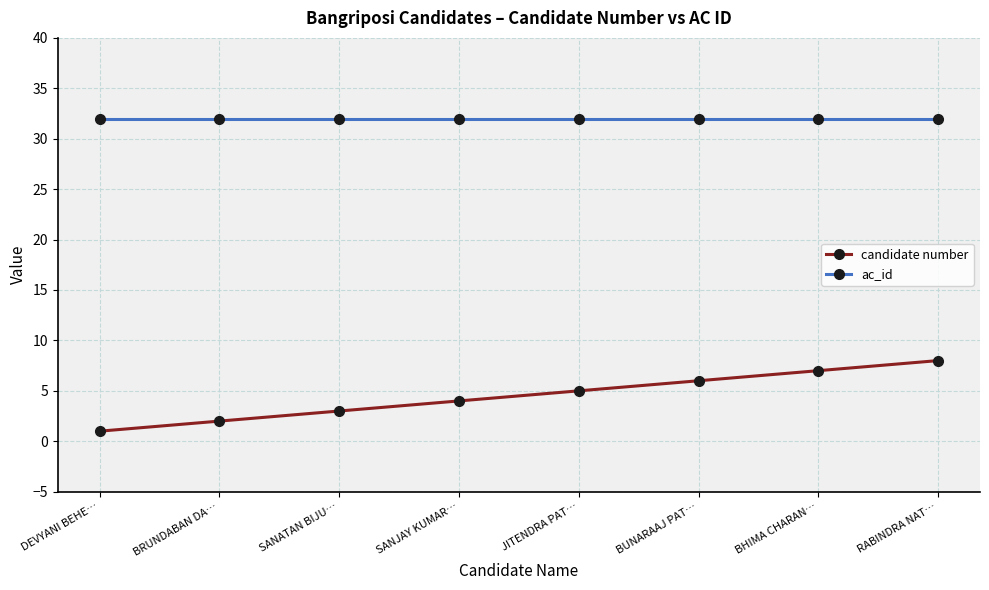

What is the difference between the second highest and second lowest values in the candidate number series?

5